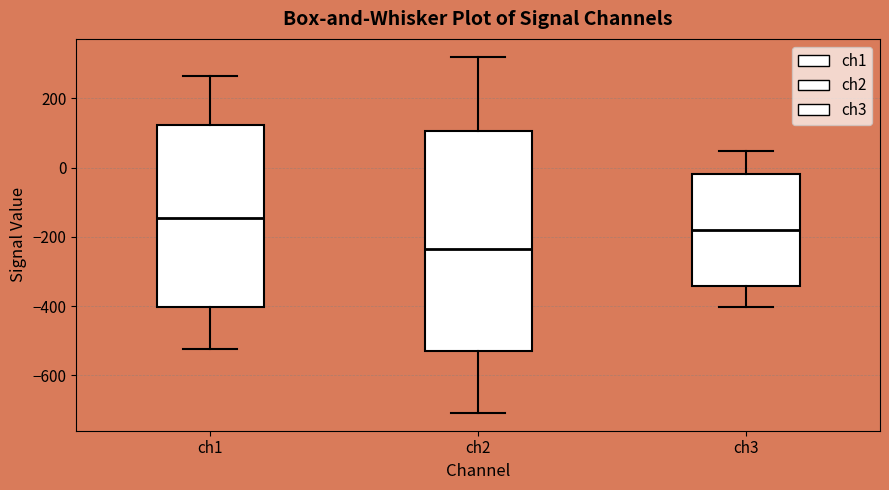

Which box is the tallest, from its lower edge to its upper edge?

ch2